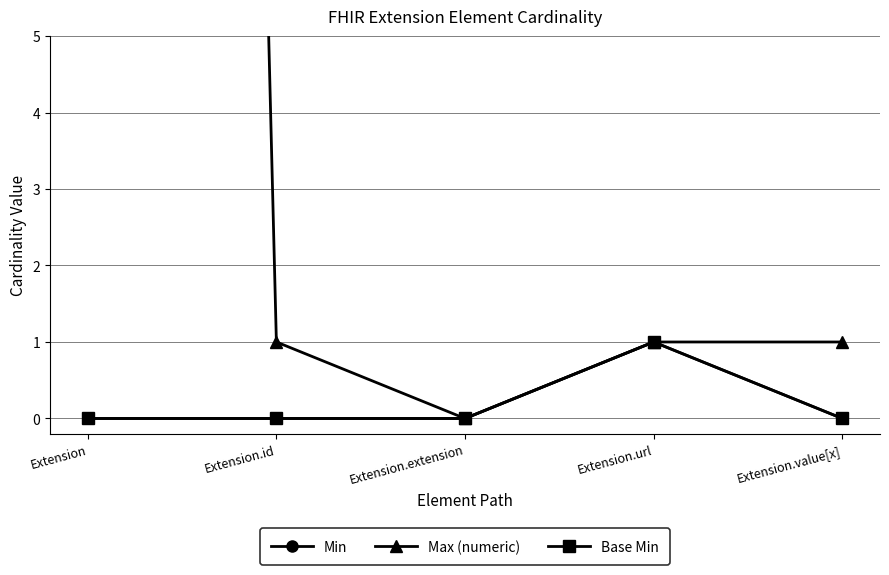

True or false: Min and Max (numeric) intersect in this chart.

False